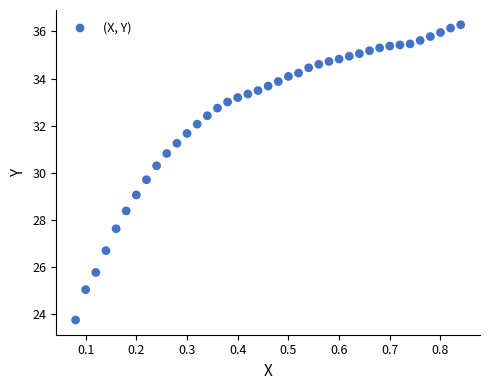

What is the range of Y values (max minus min)?

12.5